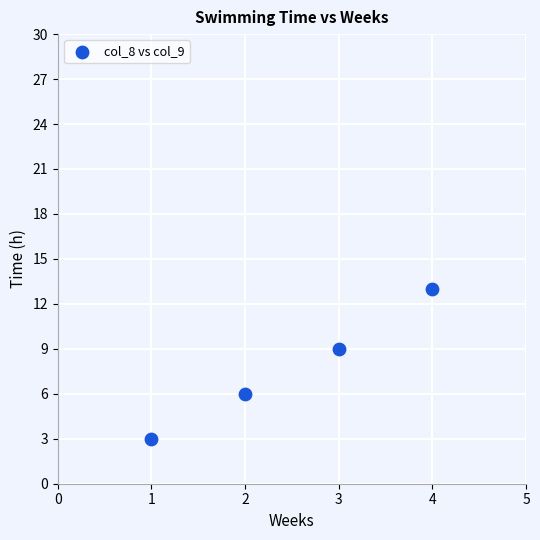

What Y value in the scatter plot is closest to 8?

9